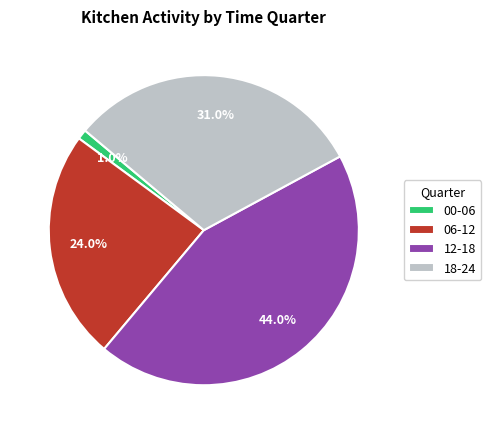

Rank the categories by value from lowest to highest.

00-06, 06-12, 18-24, 12-18